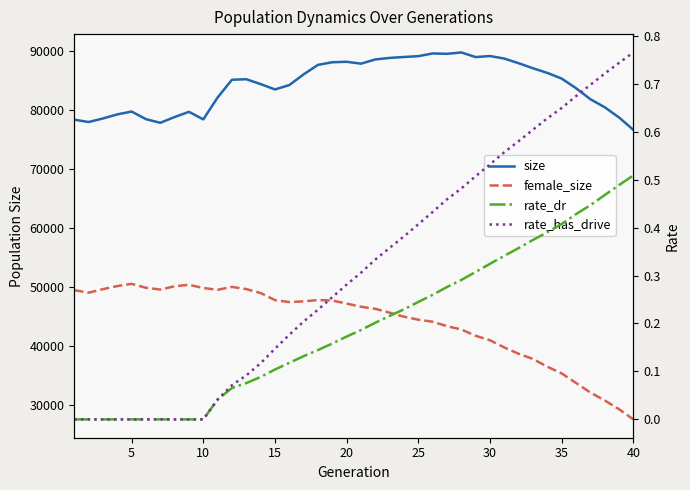

True or false: rate_has_drive has more than 2 points higher than both neighbors.

False